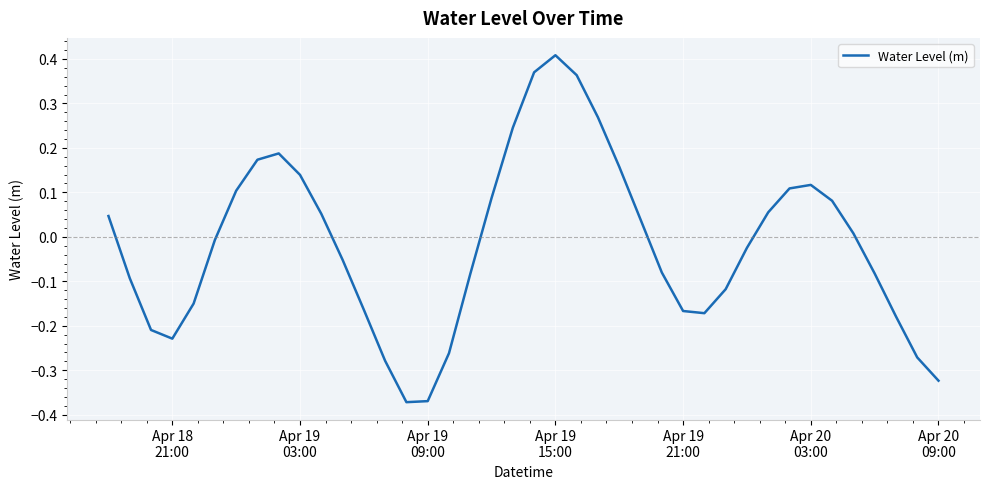

What is the difference between the maximum and minimum values?

0.8